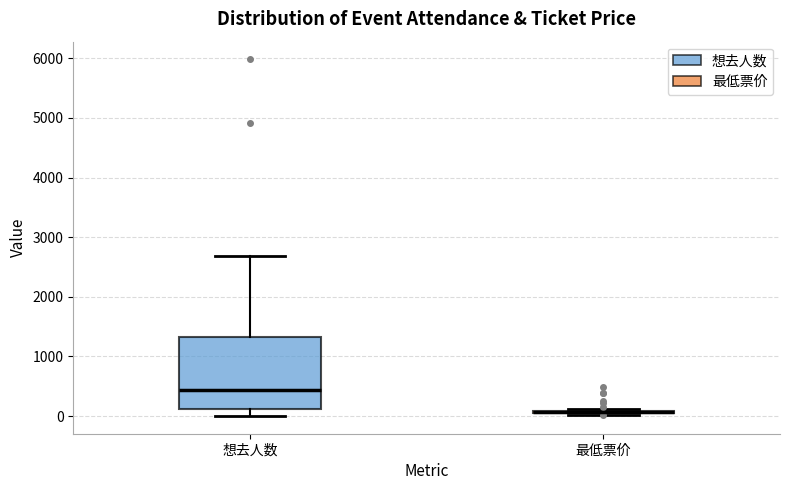

Comparing the boxes themselves (not the whiskers), which one is the tallest?

想去人数